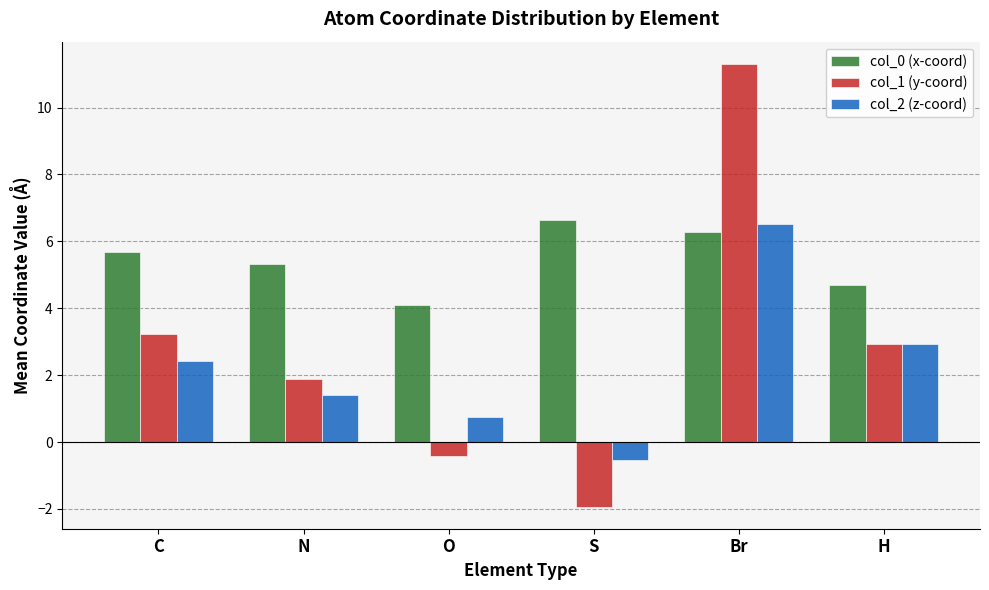

How many bars are there in total?

18